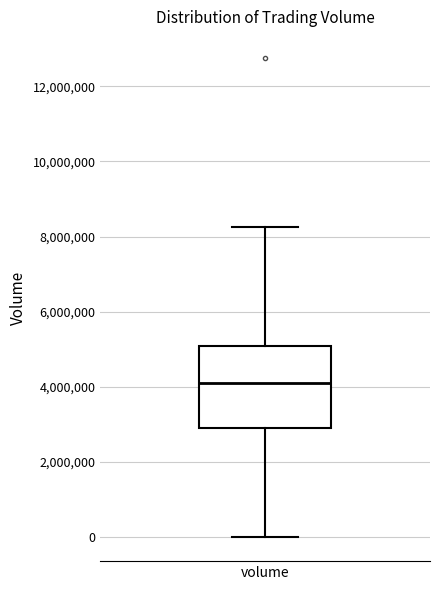

Transcribe this box plot: give where the median line is, the range the box spans, and where the two whiskers end, as read against the y-axis. The values are not printed on the chart, so give them approximately, as read against the axis.

median 4200000, box 2800000 to 5000000, whiskers 0 to 8200000